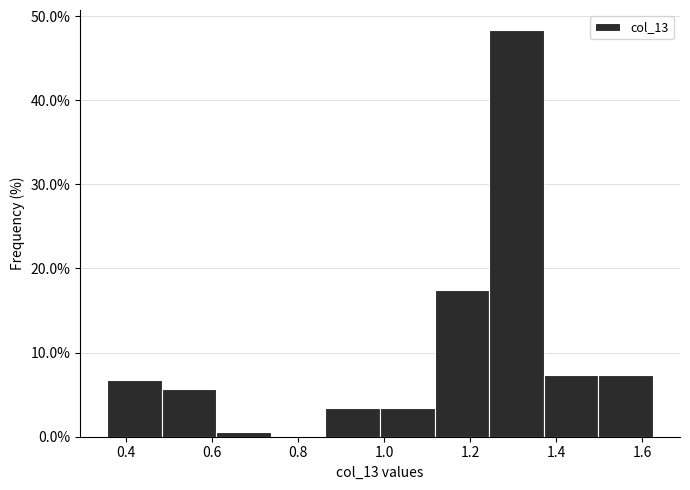

Which range on the x-axis has the tallest bar?

1.24 to 1.38